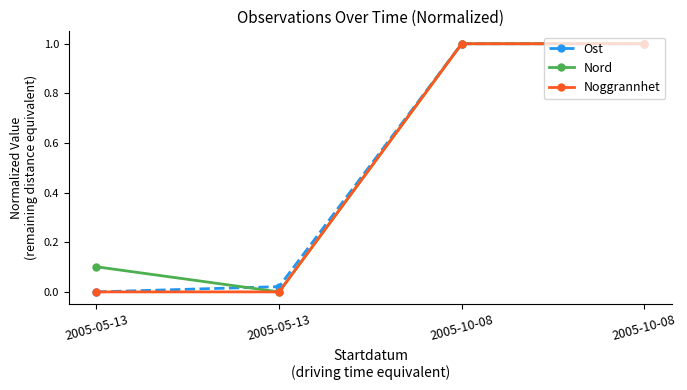

Is it true that Nord equals 0.1 at 2005-05-13?

False